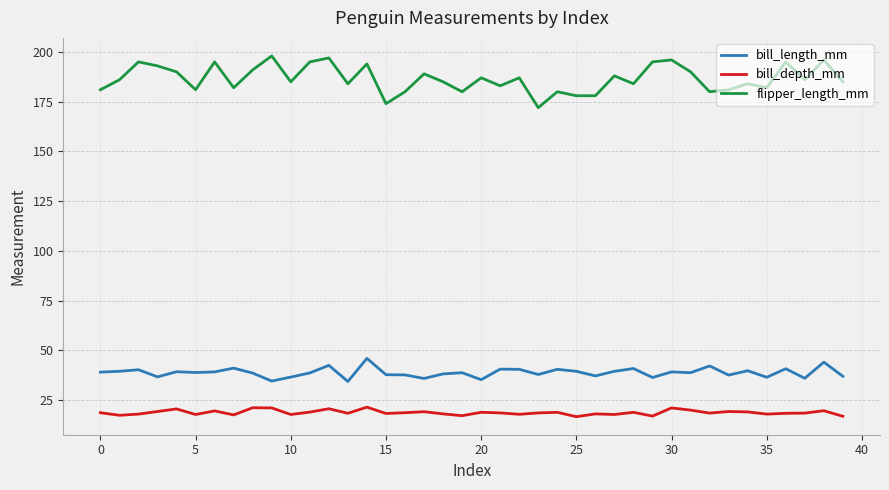

Rank the series by their maximum value, from lowest to highest.

bill_depth_mm, bill_length_mm, flipper_length_mm